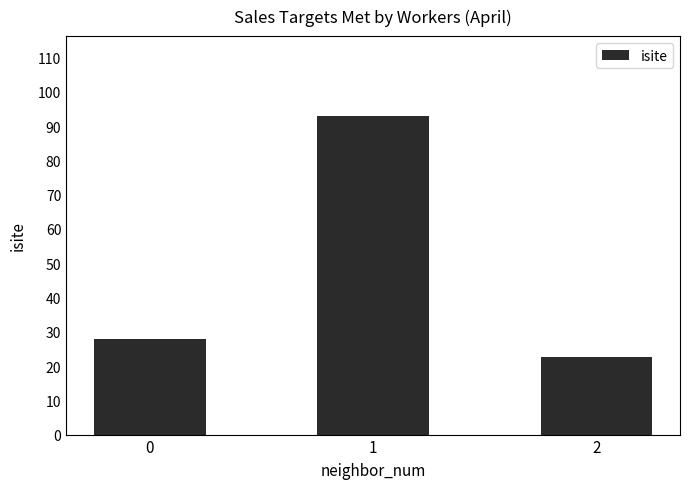

Is it true that the value at 0 is 28.0?

True